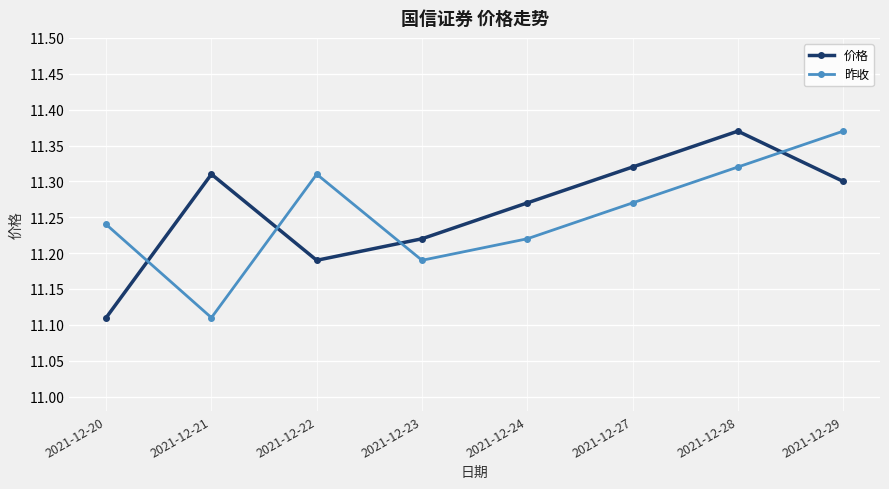

How many times do 价格 and 昨收 cross each other?

4